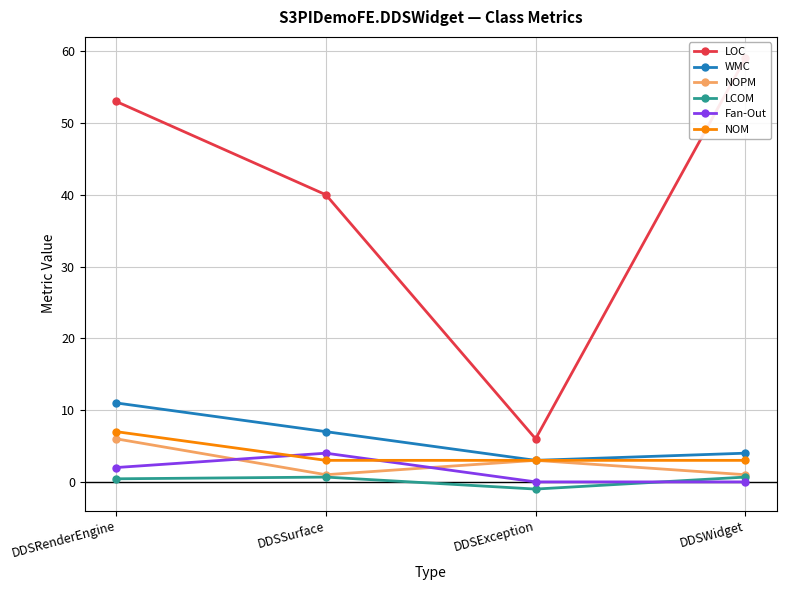

Which series has the largest range (max minus min)?

LOC